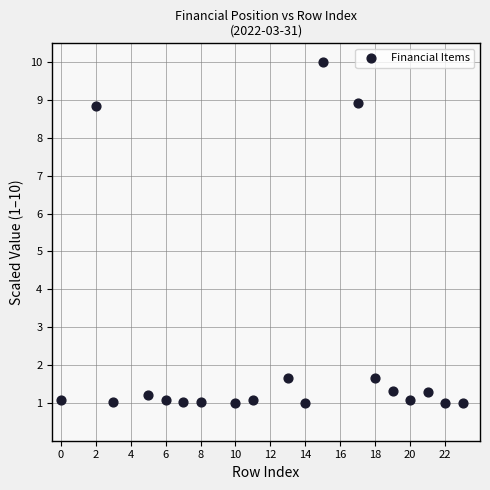

What is the range of X values (max minus min)?

23.0